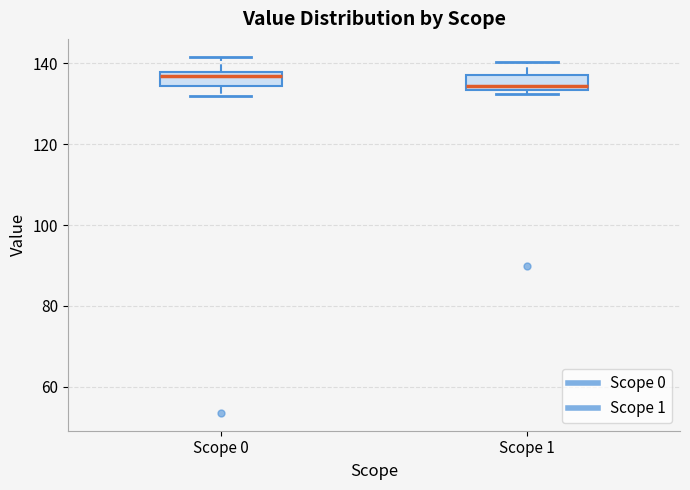

Where is the lower edge of the box for Scope 0 on the y-axis? The values are not printed on the chart, so give them approximately, as read against the axis.

134